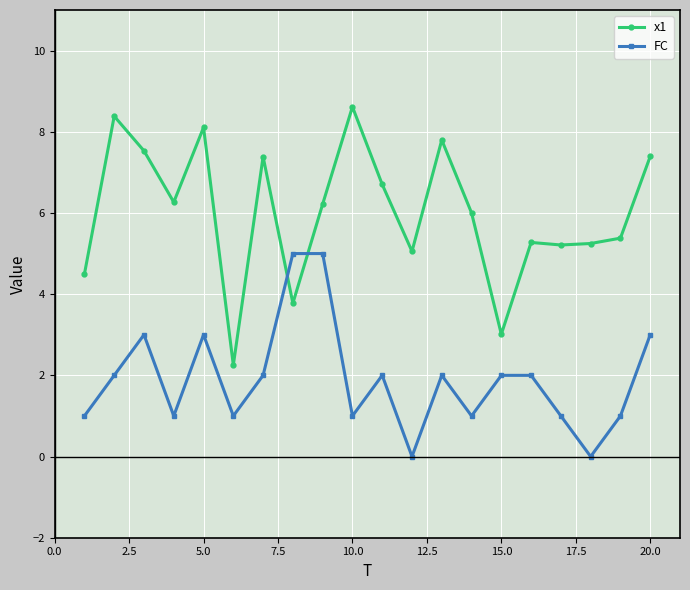

True or false: x1 has more than 1 points higher than both neighbors.

True